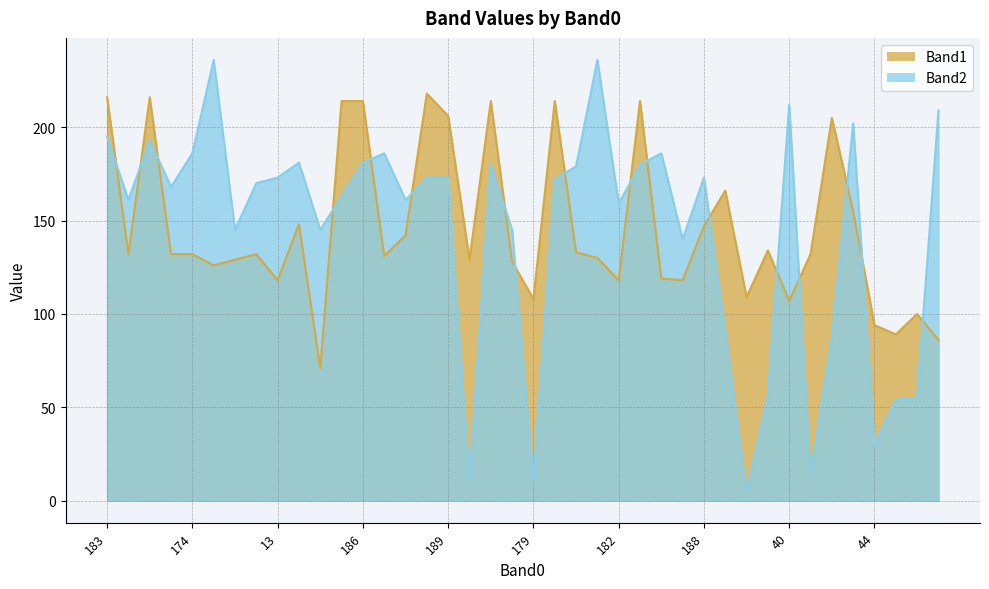

The value of Band2 at 62 is 23. True or false?

False